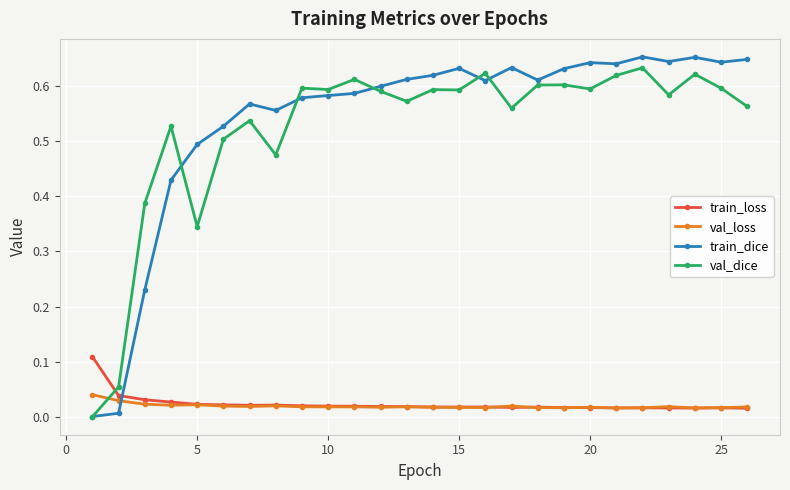

Which series has the widest spread of values?

train_dice